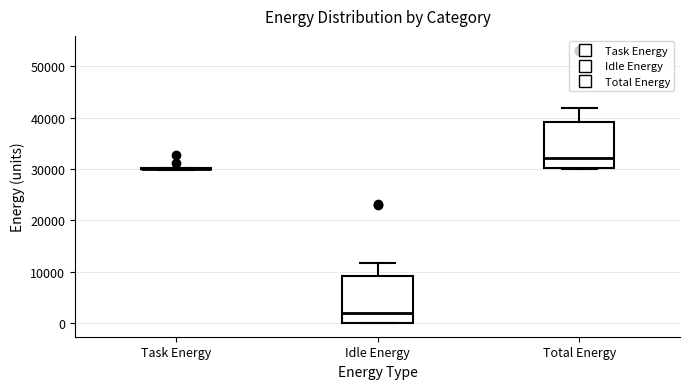

Reading left to right, read every box against the y-axis: the position of its median line, the range the box covers, and the ends of its whiskers. The values are not printed on the chart, so give them approximately, as read against the axis.

Task Energy: box collapsed to a line at 30000, whiskers 30000 to 30000
Idle Energy: median 2000, box 0 to 9000, whiskers 0 to 12000
Total Energy: median 32000, box 30000 to 39000, whiskers 30000 to 42000